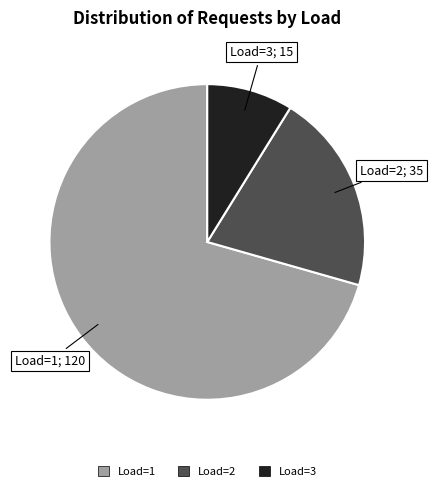

Do Load=2 and Load=1 together represent more than half of the pie?

Yes